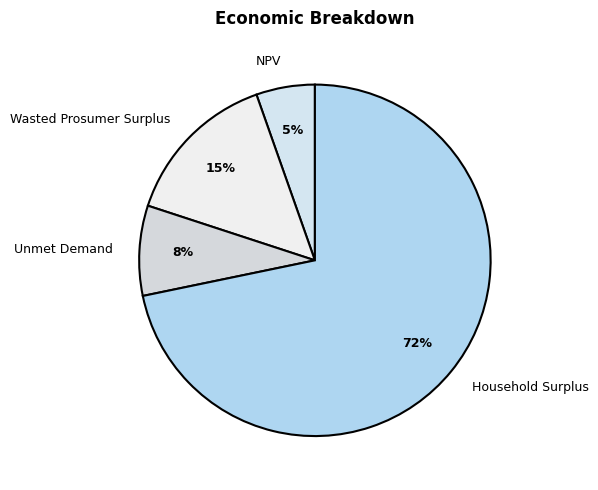

Is the sum of Unmet Demand and Wasted Prosumer Surplus greater than half?

No